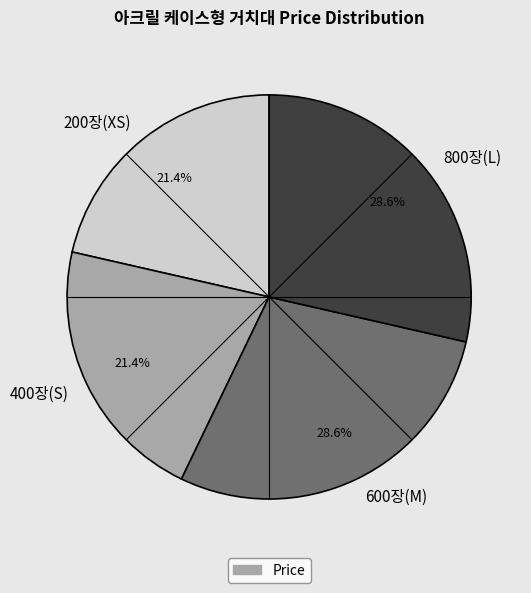

Is it true that 400장(S) is 13% of the pie?

False